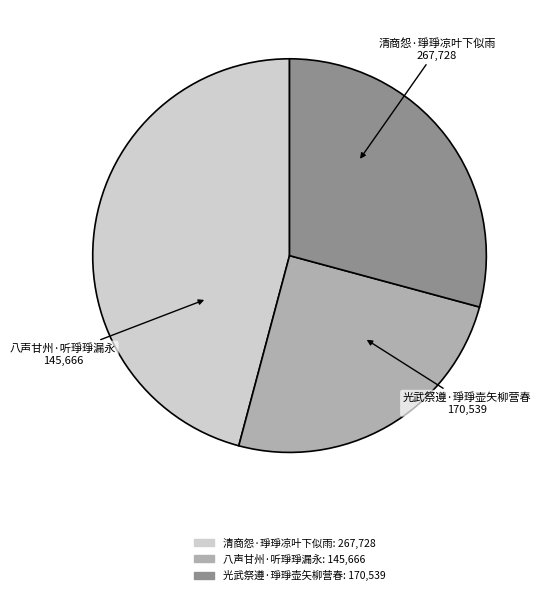

Which has a higher value, 光武祭遵·琤琤壶矢柳营春 or 八声甘州·听琤琤漏永?

光武祭遵·琤琤壶矢柳营春